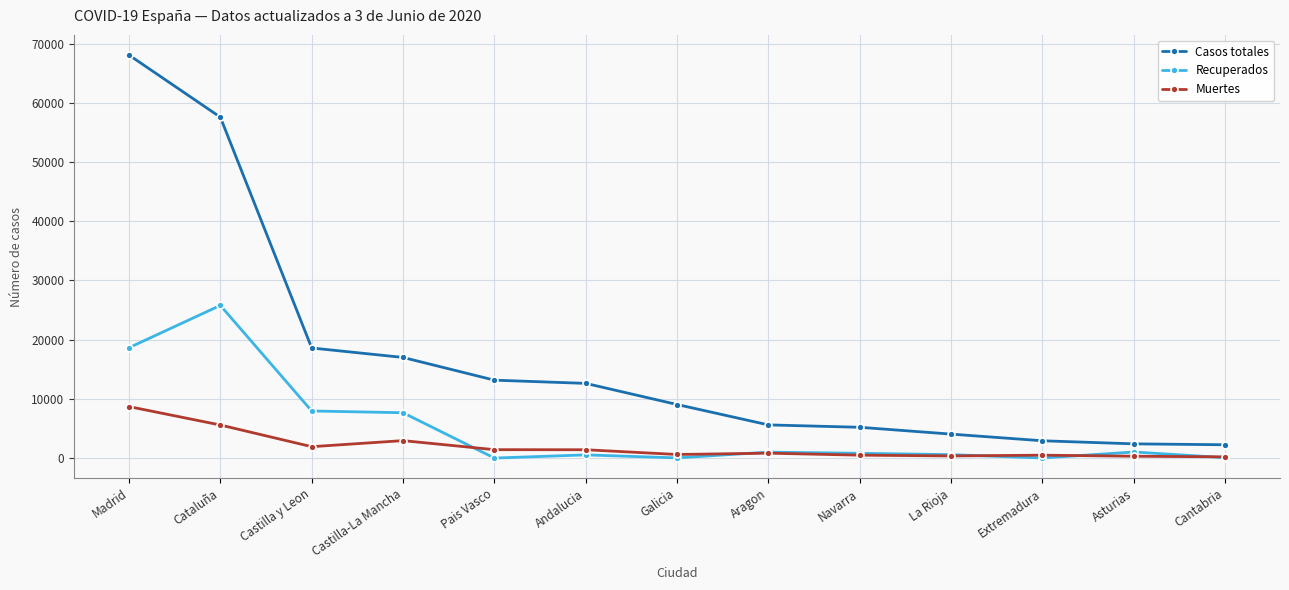

What are all the series names shown in the legend?

Casos totales, Recuperados, Muertes